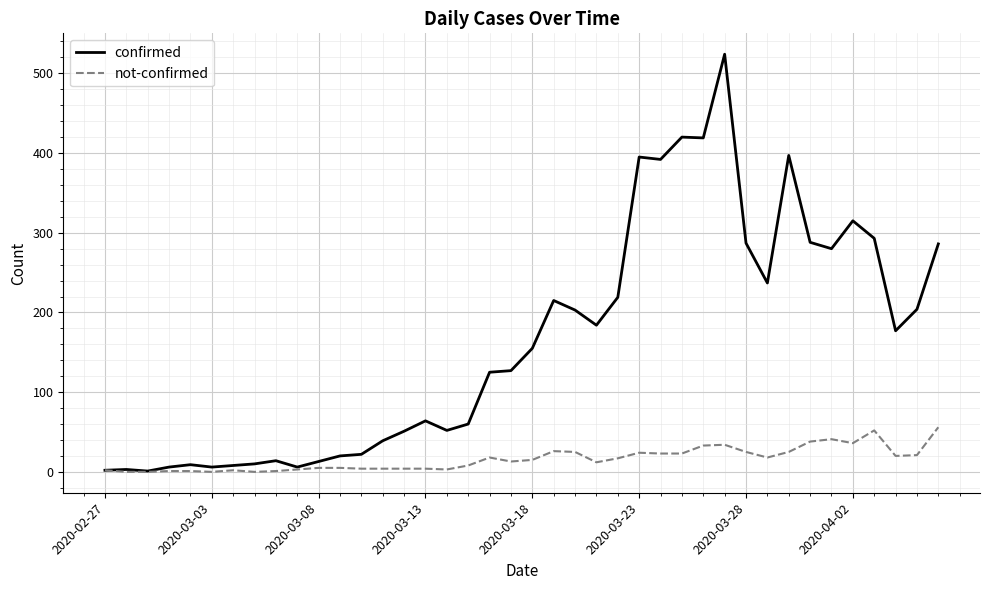

How many categories are shown in the chart?

40